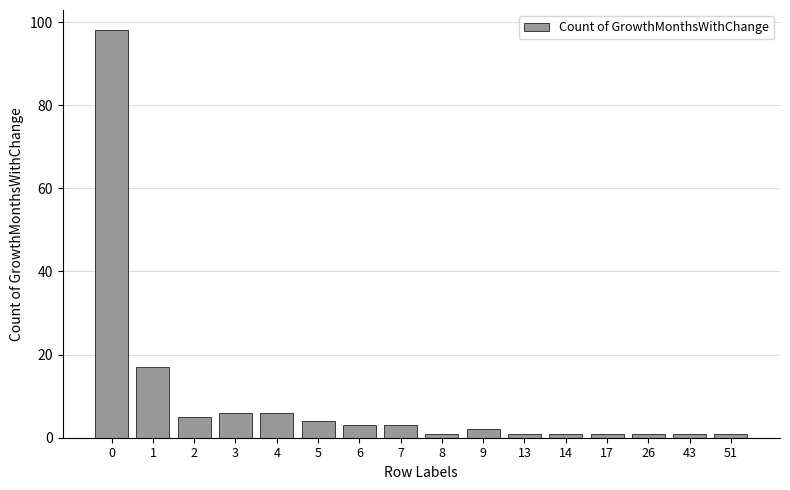

How many data points does each series have?

16